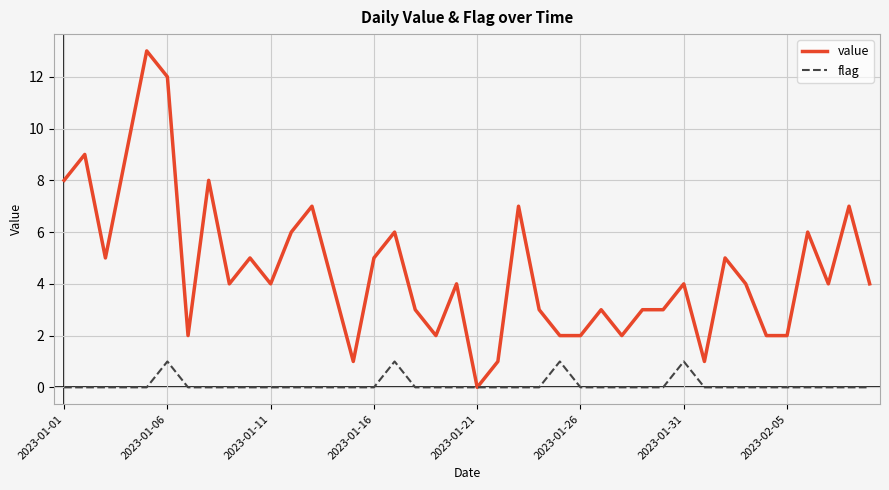

True or false: flag has more than 1 points higher than both neighbors.

True